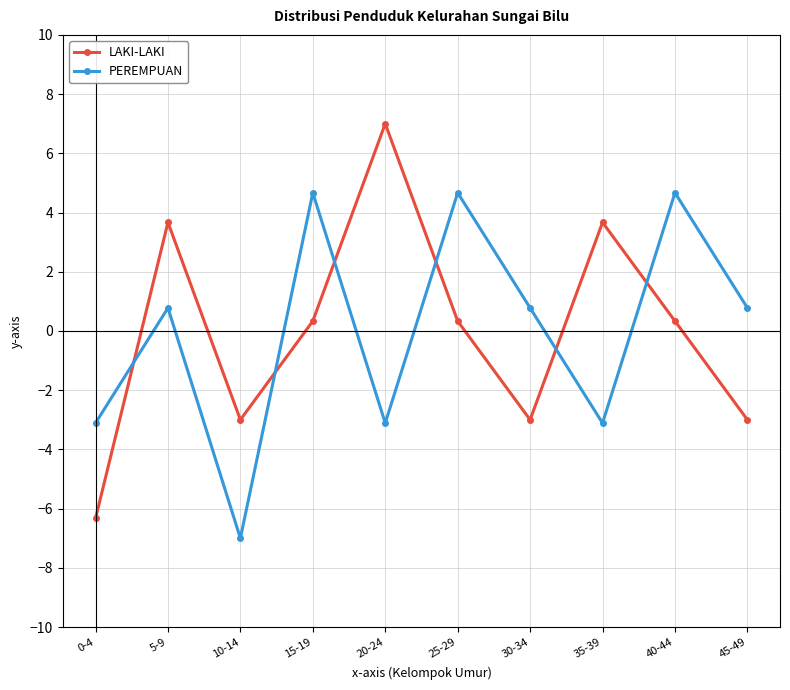

Which category has the lowest value in the PEREMPUAN series?

10-14